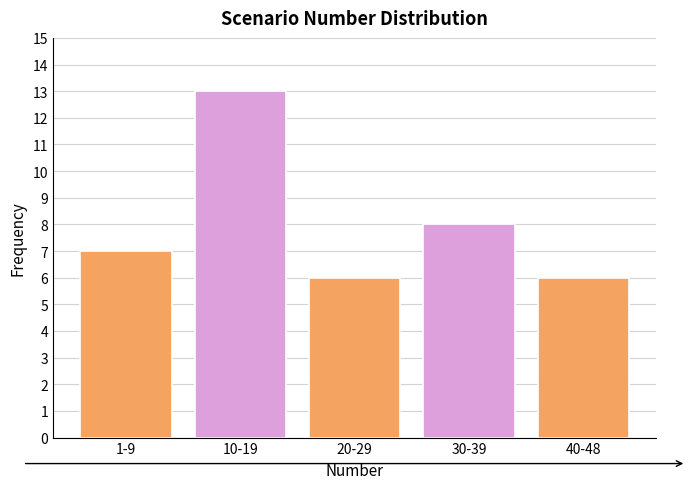

Reading left to right, list all the values displayed in this chart.

1-9=7	10-19=13	20-29=6	30-39=8	40-48=6